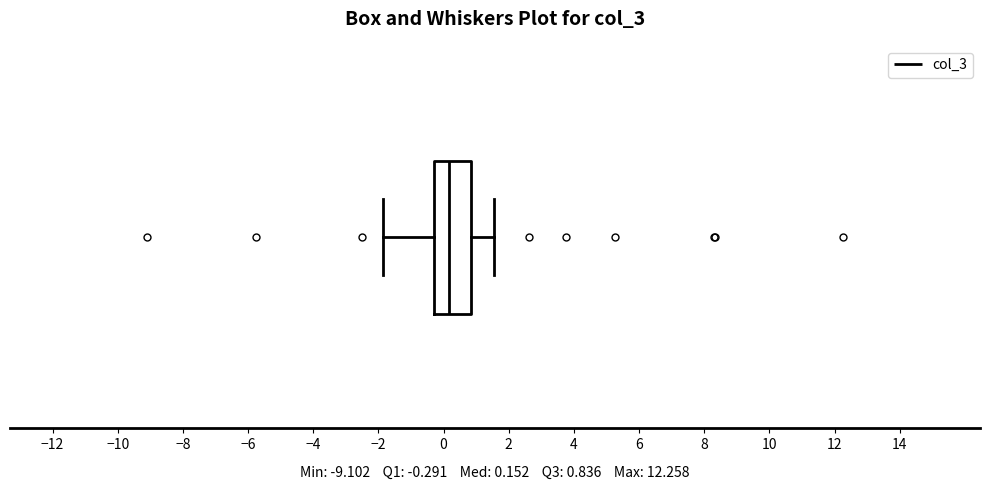

Transcribe this box plot: give where the median line is, the range the box spans, and where the two whiskers end, as read against the x-axis. The values are not printed on the chart, so give them approximately, as read against the axis.

median 0.2, box -0.2 to 0.8, whiskers -1.8 to 1.6